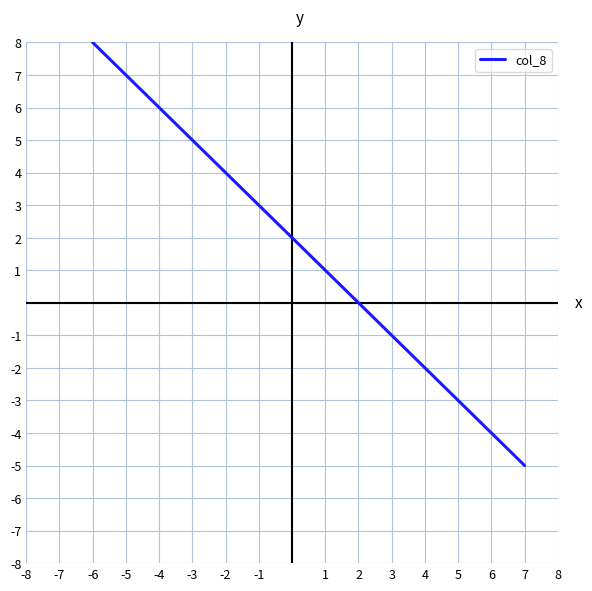

What is the difference between the maximum and minimum values?

13